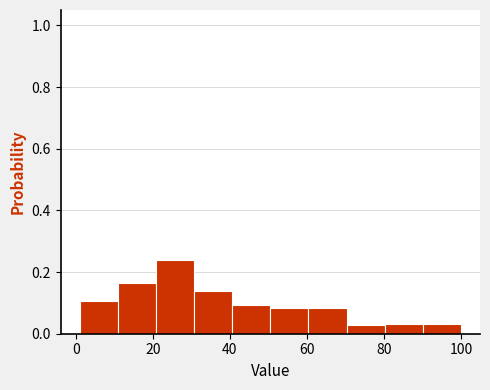

Reading left to right, transcribe this chart: for each bar, give the range it covers on the x-axis and its height. Neither the bar edges nor the heights are printed on the chart, so give them approximately, as read against the axes.

2 to 10: 0.10
10 to 20: 0.16
20 to 30: 0.24
30 to 40: 0.14
40 to 50: 0.10
50 to 60: 0.08
60 to 70: 0.08
70 to 80: 0.02
80 to 90: 0.04
90 to 100: 0.04